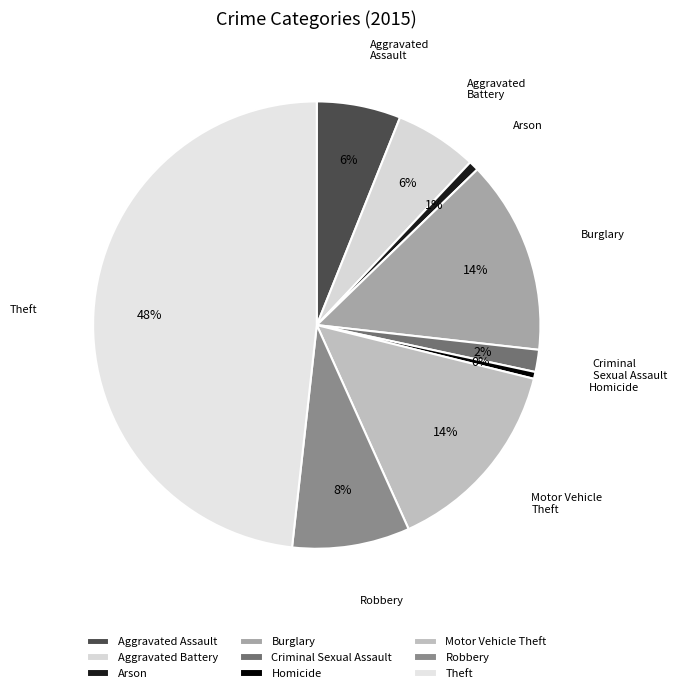

To the nearest percent, what is the combined percentage of Aggravated Battery and Robbery?

14%